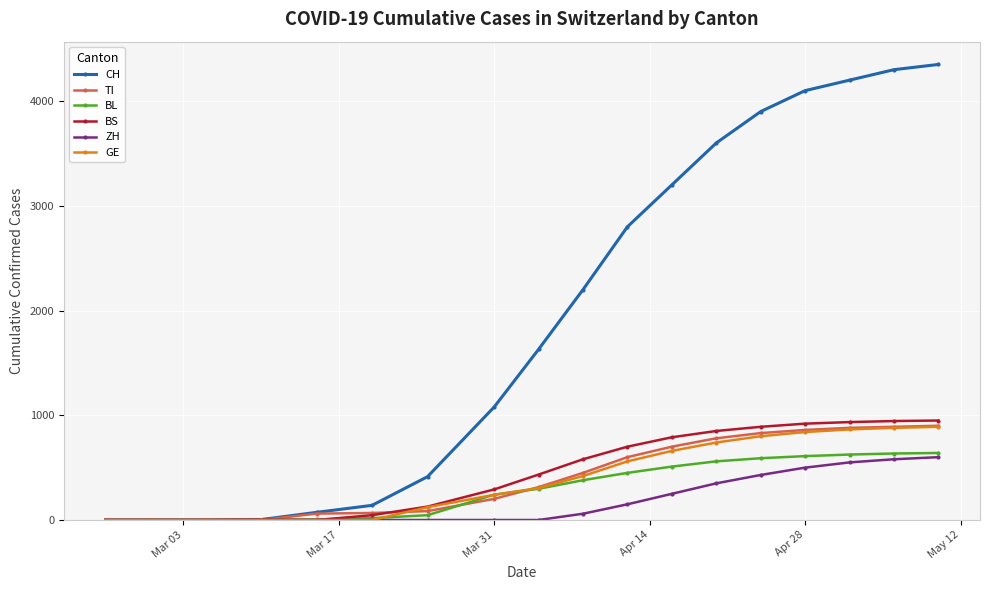

What are all the series names shown in the legend?

CH, TI, BL, BS, ZH, GE